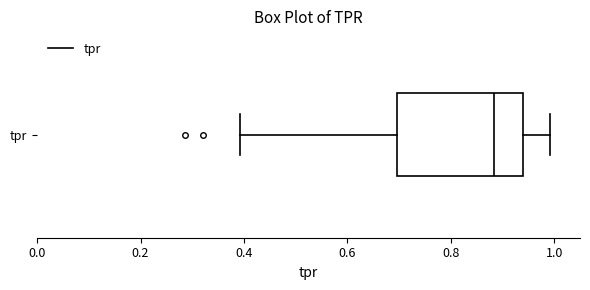

Where does the left whisker of the box for tpr end on the x-axis? The values are not printed on the chart, so give them approximately, as read against the axis.

0.40